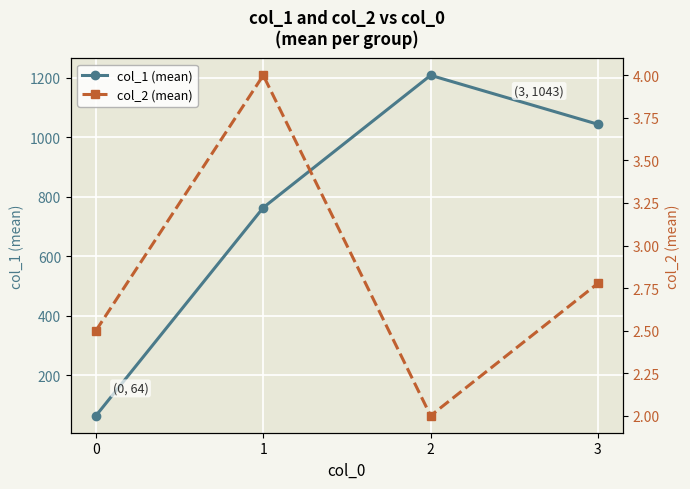

What are all the series names shown in the legend?

col_1 (mean), col_2 (mean)